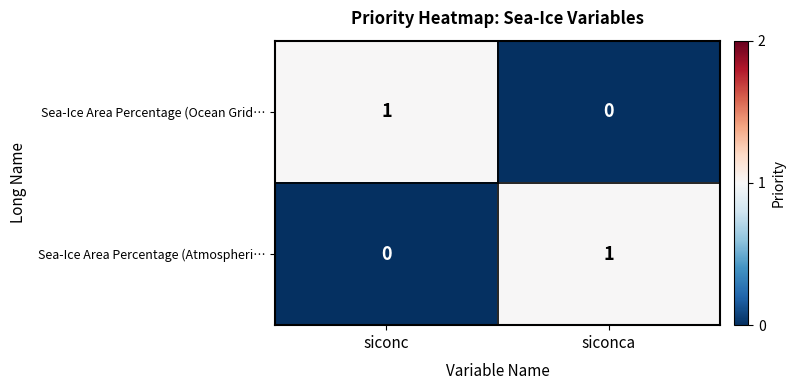

At siconc, list the series in order from smallest to largest.

Sea-Ice Area Percentage (Atmospheri…, Sea-Ice Area Percentage (Ocean Grid…